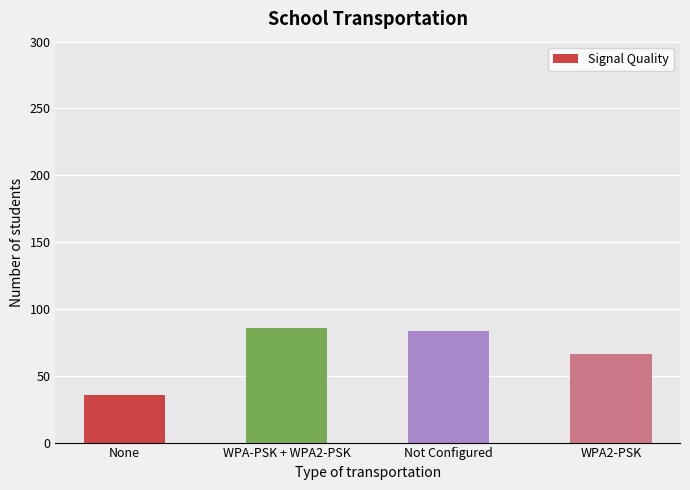

Which has a higher value, WPA2-PSK or None?

WPA2-PSK